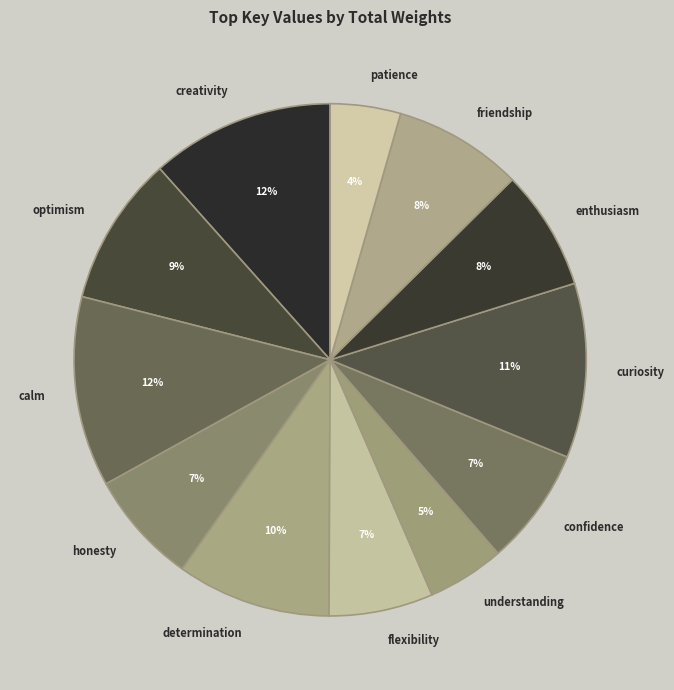

To the nearest percent, what is the difference between the largest and smallest slice percentages?

8%